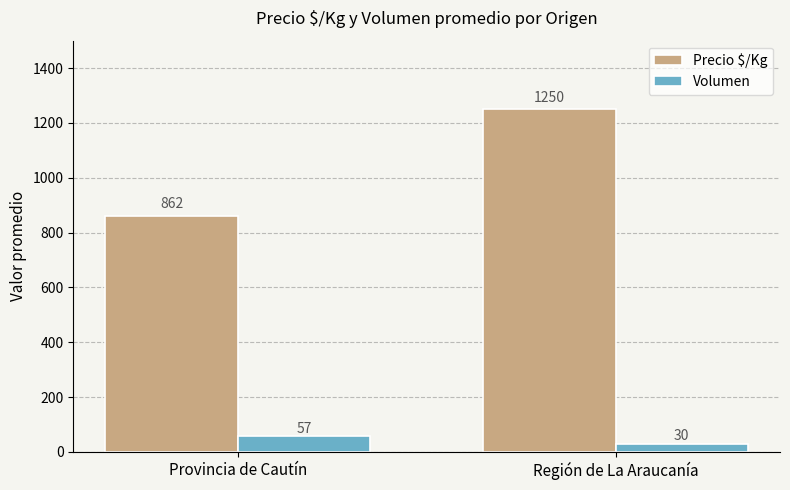

True or false: Volumen has a value of 57 at Provincia de Cautín.

True